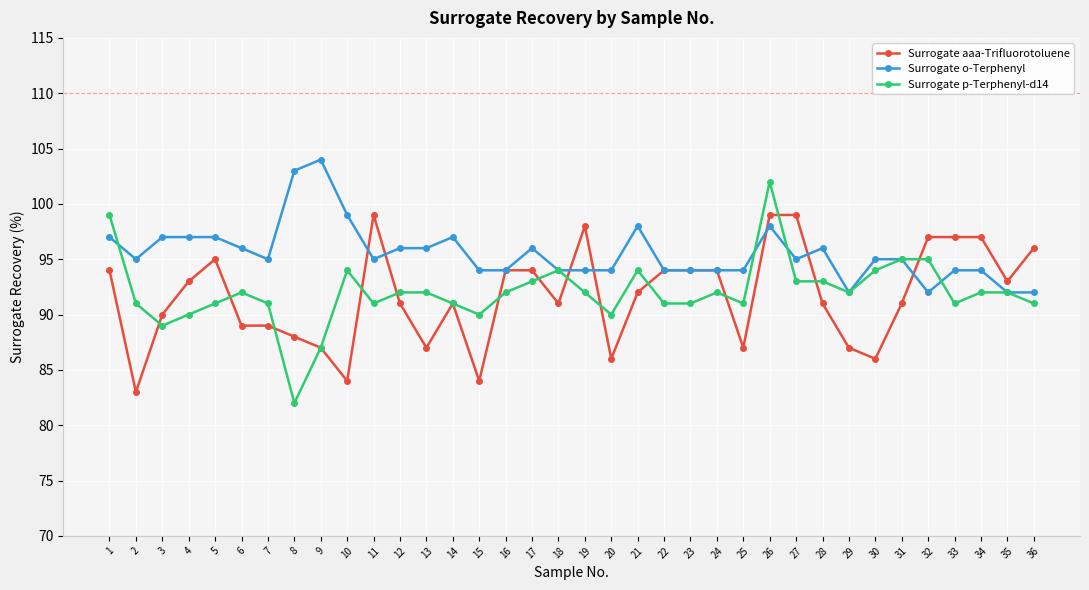

True or false: Surrogate aaa-Trifluorotoluene has more than 2 points higher than both neighbors.

True